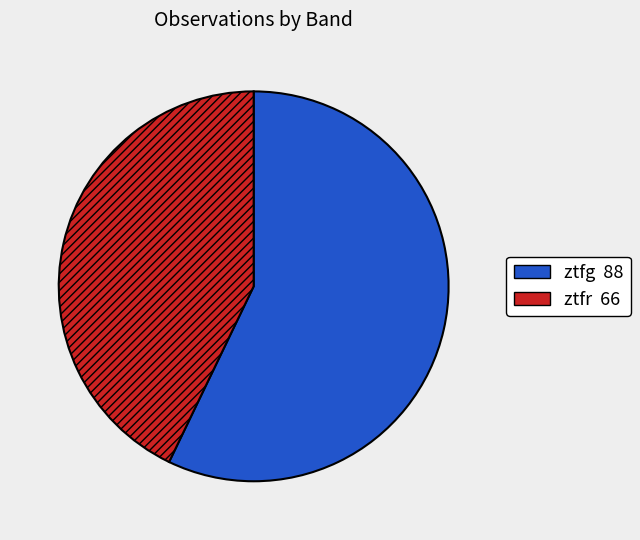

Between ztfr 66 and ztfg 88, which is larger?

ztfg 88